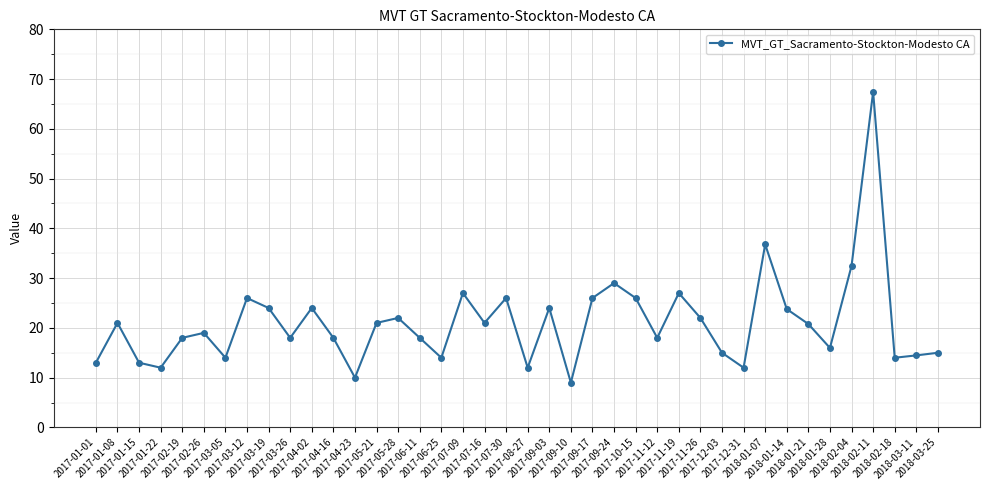

Is this an area chart (filled region under the line)?

No